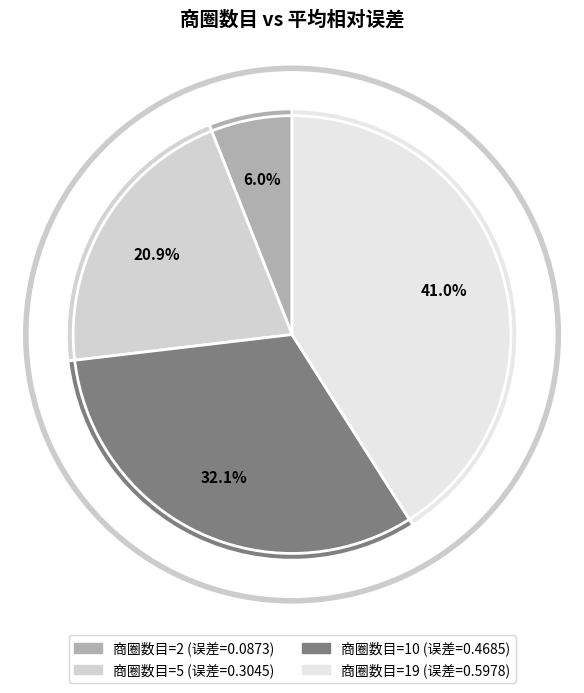

Which category has the biggest portion of the pie?

19